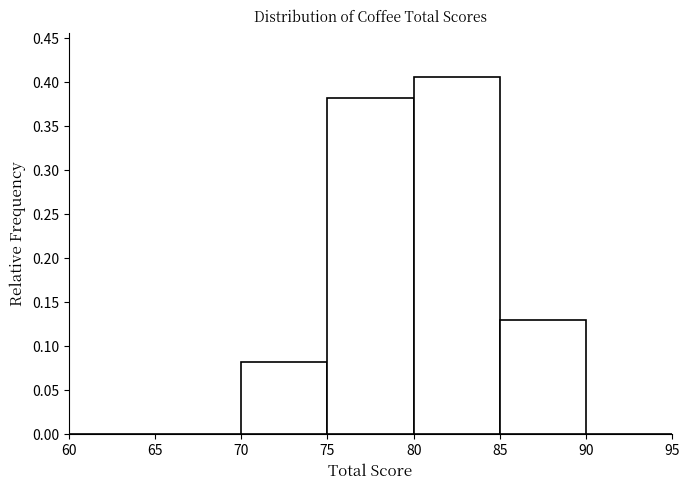

Reading left to right, list every bar in this chart as the range it spans on the x-axis followed by its height. The values are not printed on the chart, so give them approximately, as read against the axis.

60 to 65: 0
65 to 70: 0
70 to 75: 0.080
75 to 80: 0.380
80 to 85: 0.405
85 to 90: 0.130
90 to 95: 0